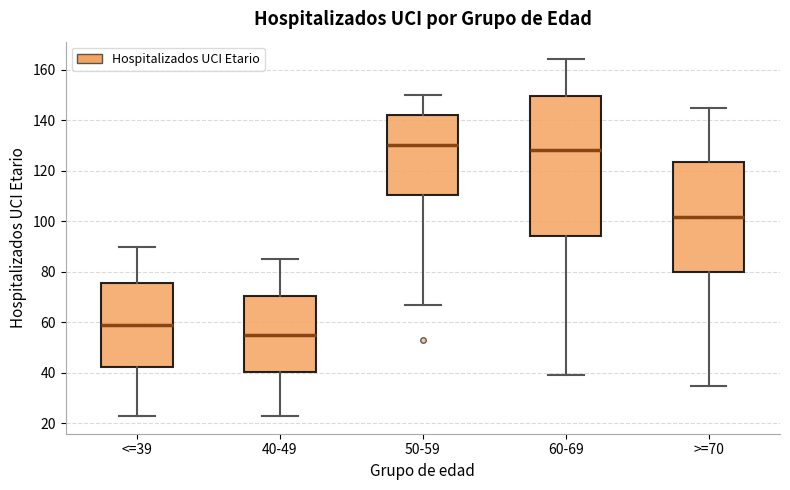

Reading left to right, transcribe this box plot: for each box, give where its median line is, the range the box spans, and where its two whiskers end, as read against the y-axis. The values are not printed on the chart, so give them approximately, as read against the axis.

<=39: median 60, box 42 to 76, whiskers 24 to 90
40-49: median 56, box 40 to 70, whiskers 24 to 86
50-59: median 130, box 110 to 142, whiskers 68 to 150
60-69: median 128, box 94 to 150, whiskers 40 to 164
>=70: median 102, box 80 to 124, whiskers 36 to 146